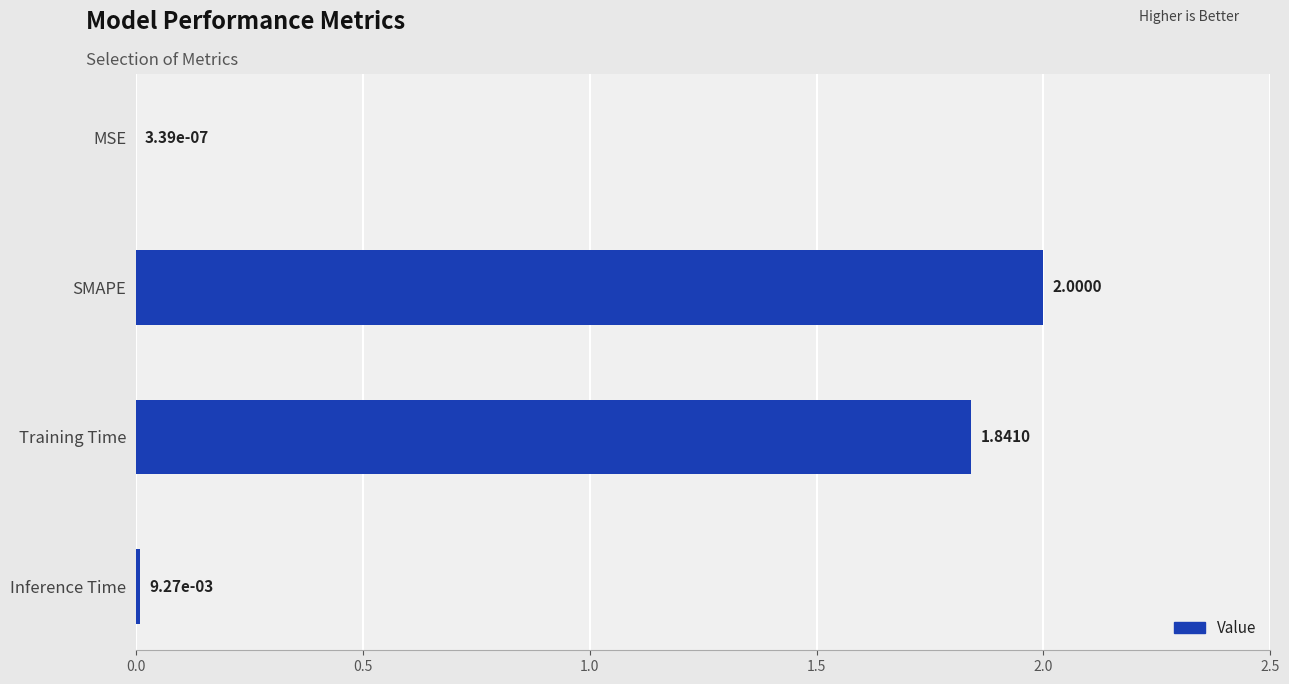

At which label is the value closest to 1?

Training Time